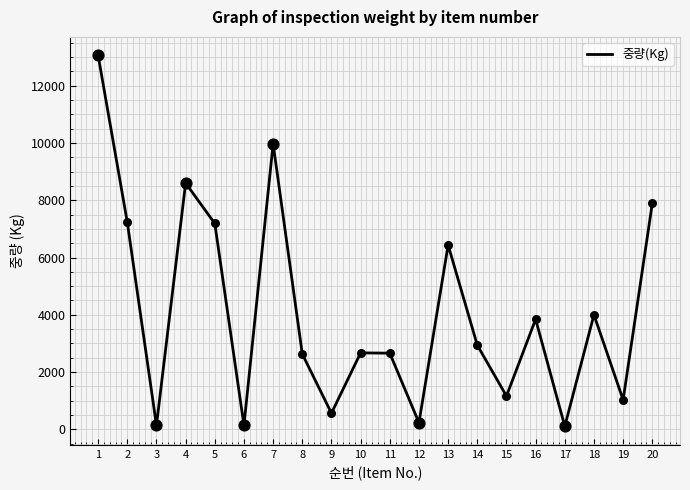

Approximately how many times larger is the value at 6 compared to 9?

0.2